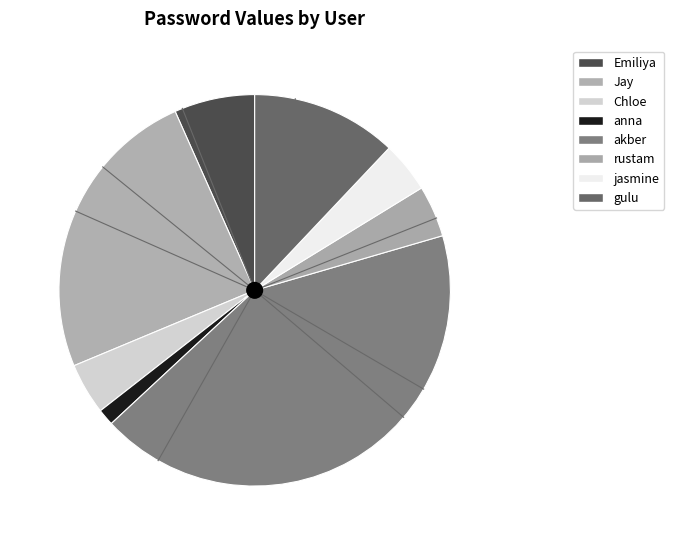

To the nearest percent, what portion does rustam represent?

4%